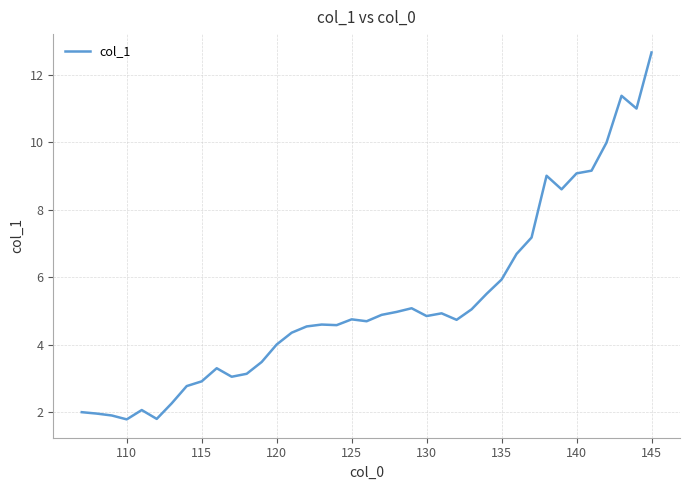

What is the greatest value displayed?

12.7